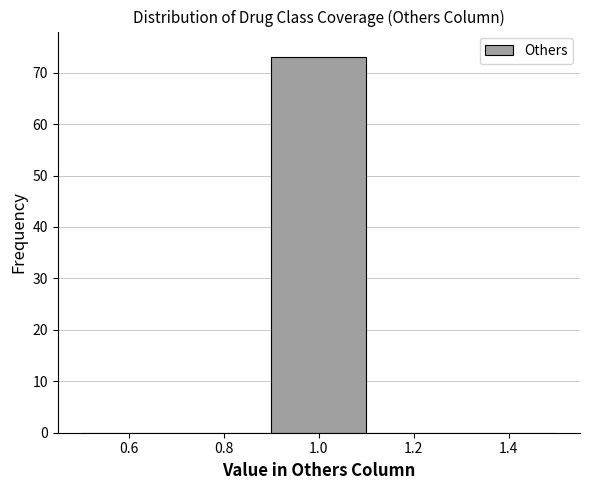

Which range on the x-axis has the tallest bar?

0.9 to 1.1